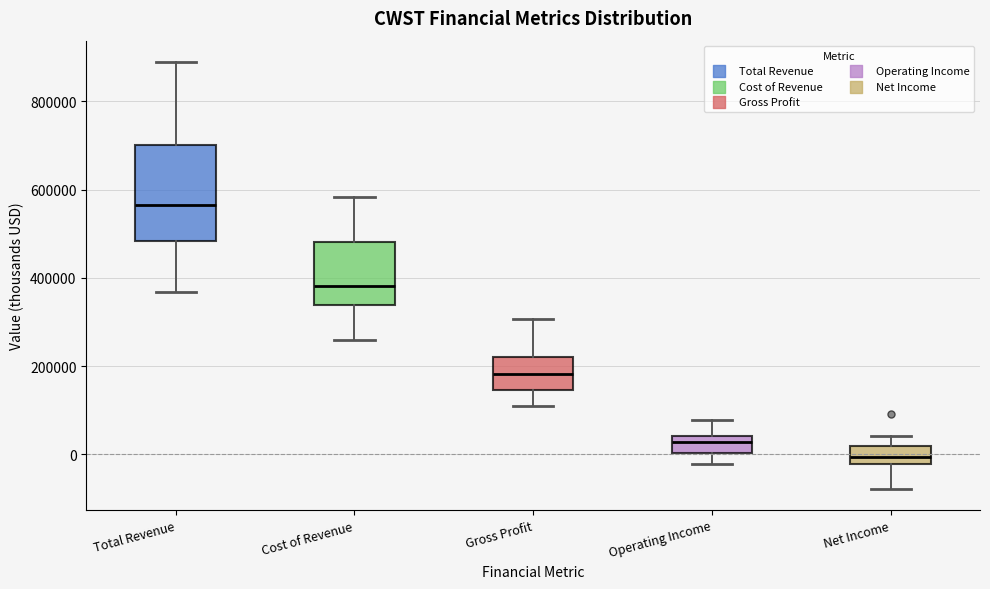

Where does the median line of the box for Total Revenue sit on the y-axis? The values are not printed on the chart, so give them approximately, as read against the axis.

560000